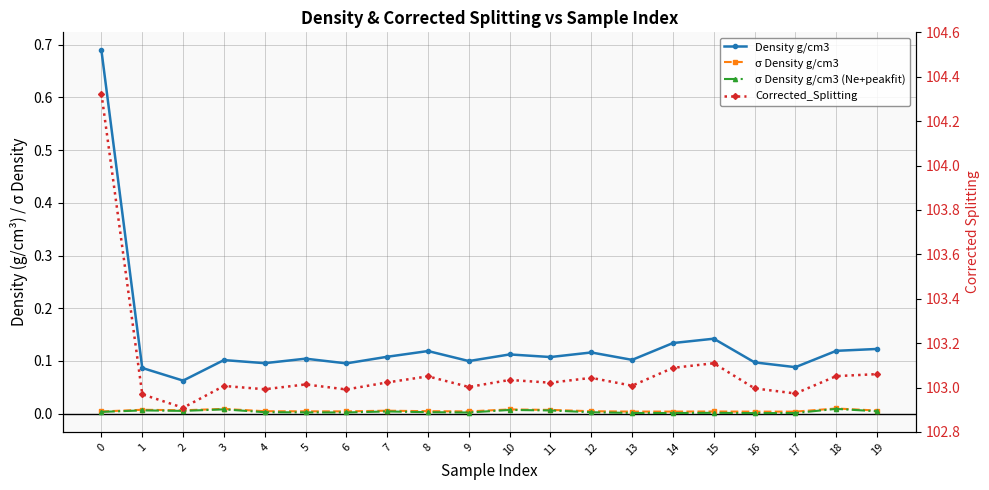

Is this an area chart (filled region under the line)?

No